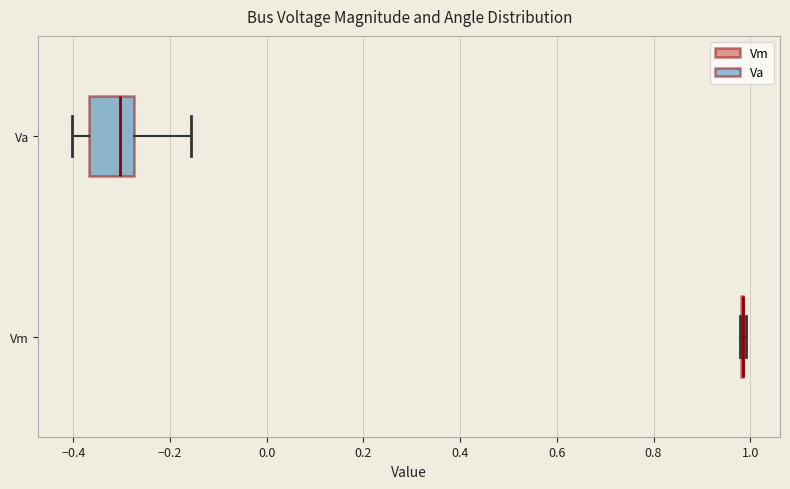

Reading bottom to top, transcribe this box plot: for each box, give where its median line is, the range the box spans, and where its two whiskers end, as read against the x-axis. The values are not printed on the chart, so give them approximately, as read against the axis.

Vm: box collapsed to a line at 0.98, whiskers 0.98 to 1.00
Va: median -0.30, box -0.36 to -0.28, whiskers -0.40 to -0.16